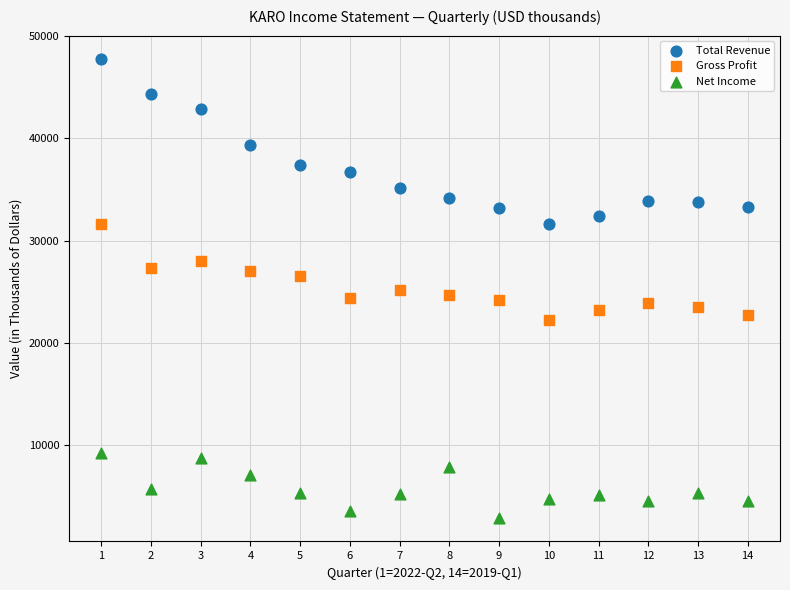

Which series has the widest spread of Y values?

Total Revenue